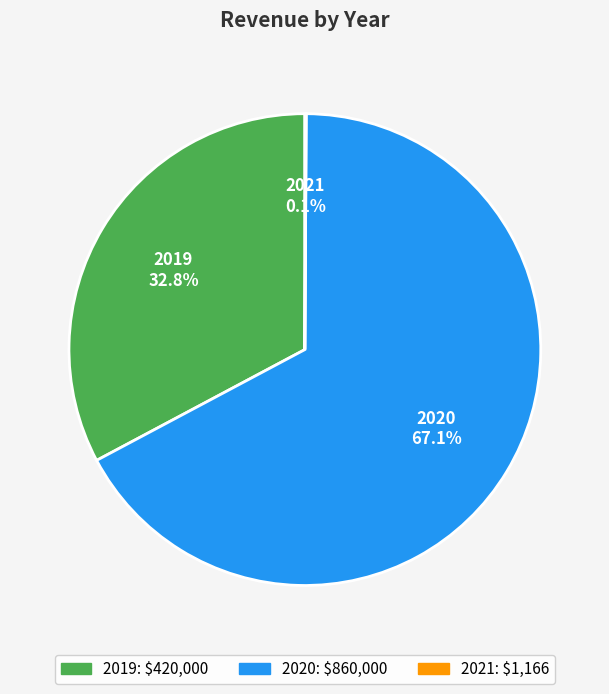

Which has a higher value, 2020 or 2019?

2020